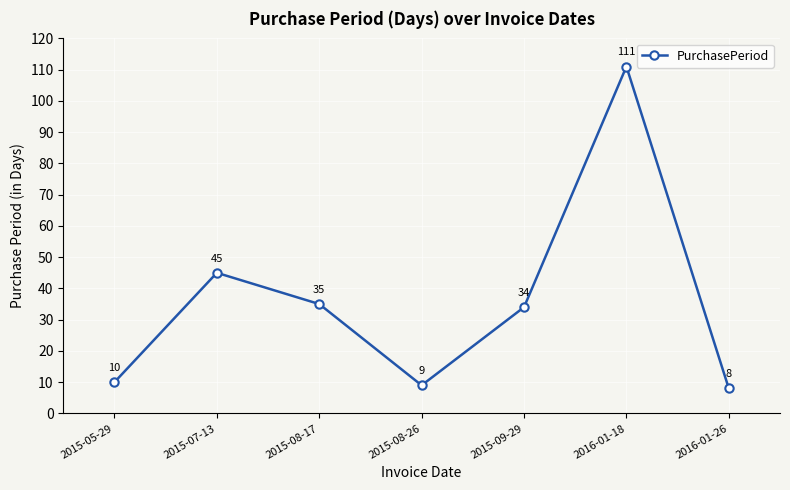

Approximately how many times larger is the value at 2015-08-26 compared to 2015-08-17?

0.3